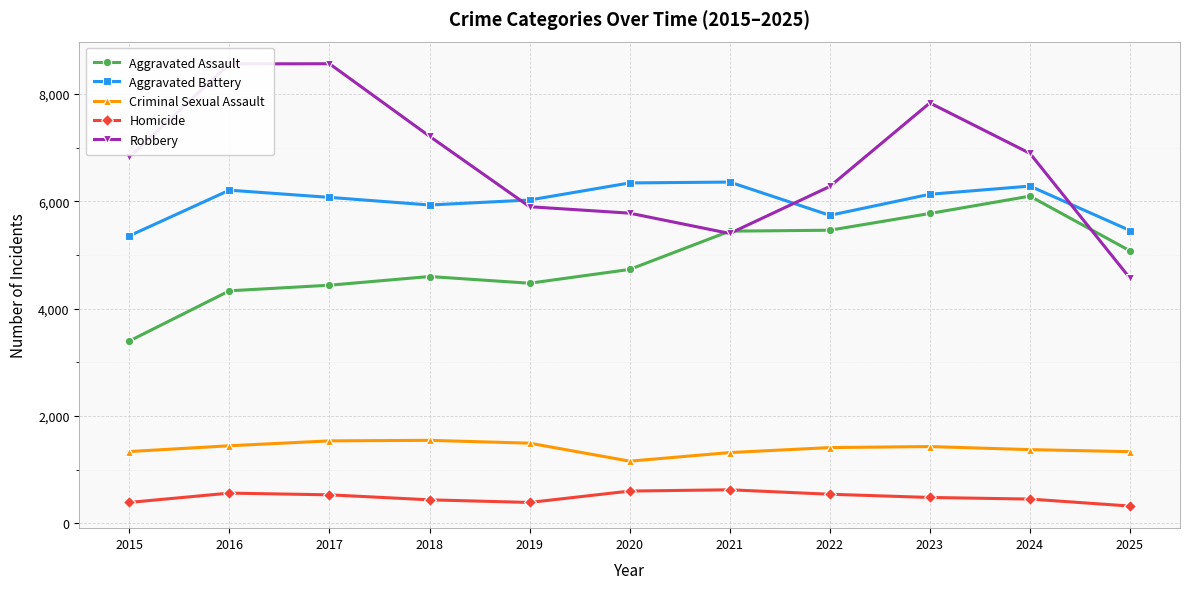

List the series in order of their peak value, highest first.

Robbery, Aggravated Battery, Aggravated Assault, Criminal Sexual Assault, Homicide